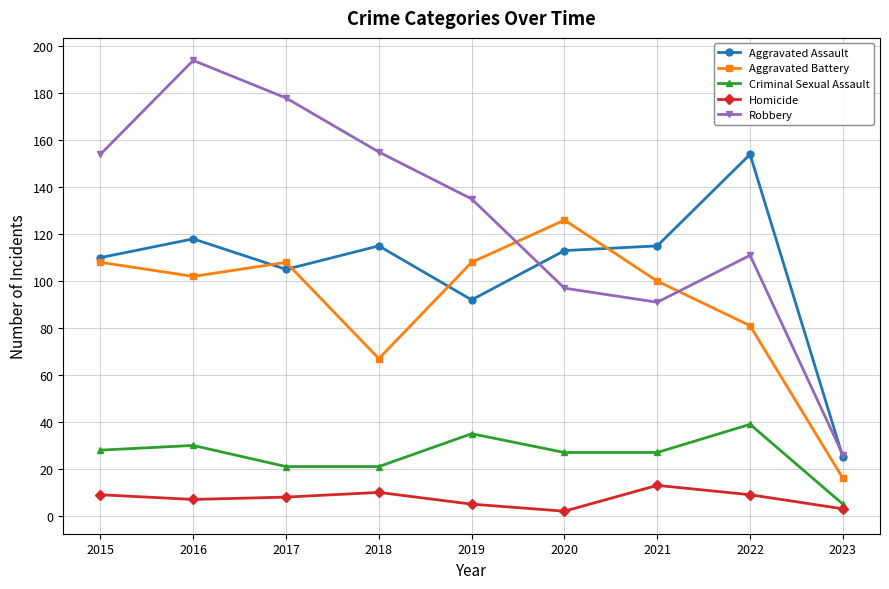

Rank the series by their maximum value, from lowest to highest.

Homicide, Criminal Sexual Assault, Aggravated Battery, Aggravated Assault, Robbery